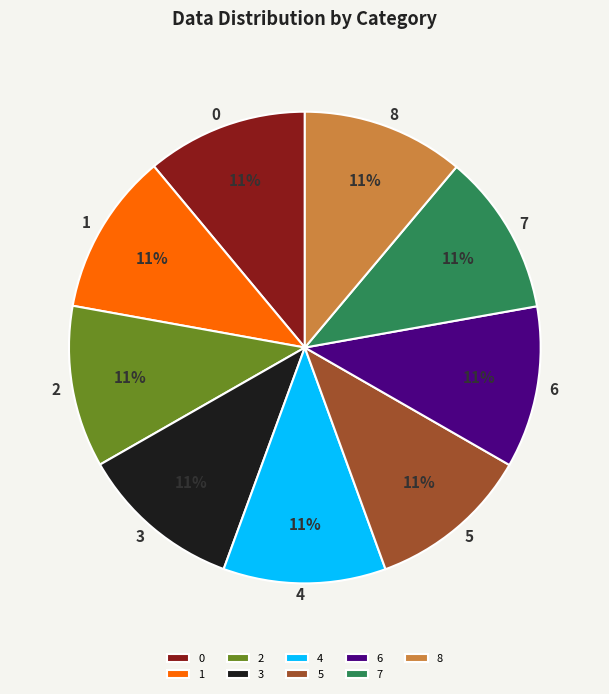

Is it true that 2 is 11% of the pie?

True